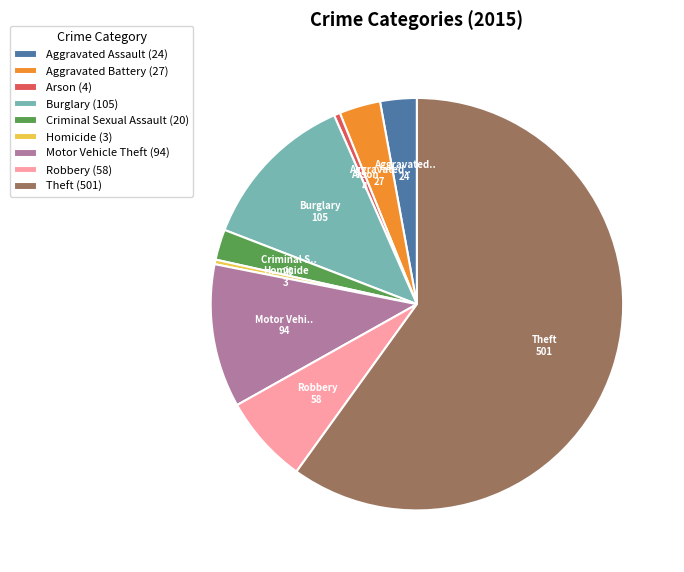

Approximately how many times larger is the value at Aggravated Battery compared to Theft?

0.1